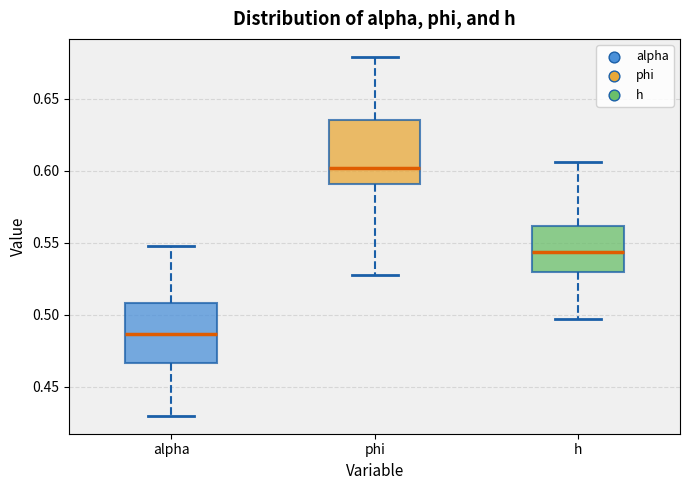

Where does the median line of the box for alpha sit on the y-axis? The values are not printed on the chart, so give them approximately, as read against the axis.

0.485